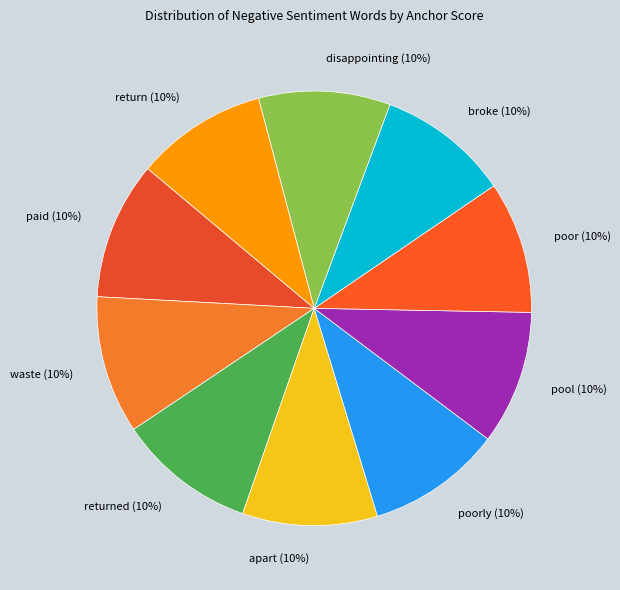

Do broke (10%) and poor (10%) together represent more than half of the pie?

No